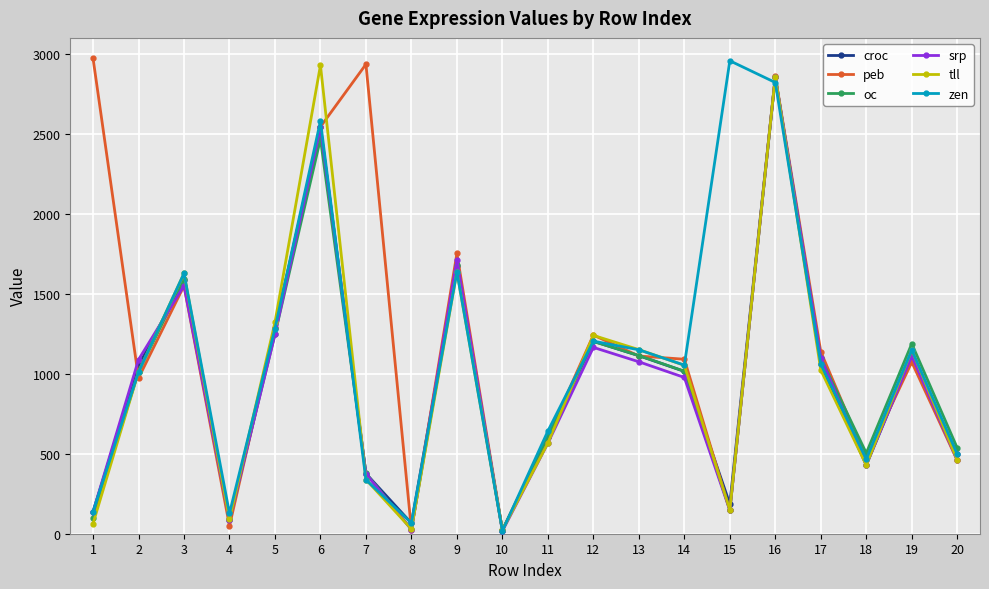

What is the sum of the oc values at 4 and 17?

1189